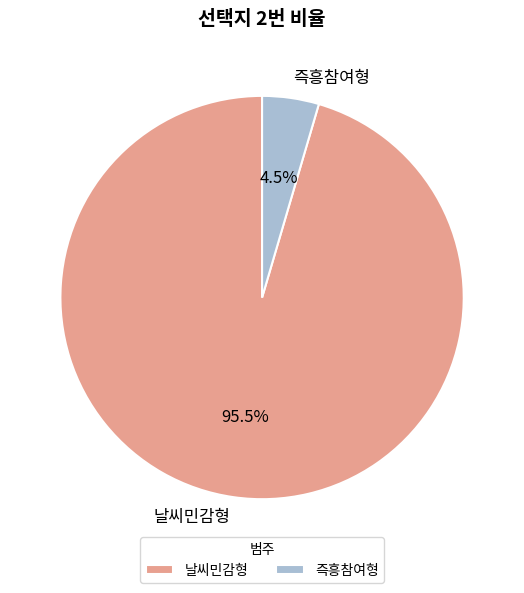

The 즉흥참여형 slice represents 13% of the pie. True or false?

False